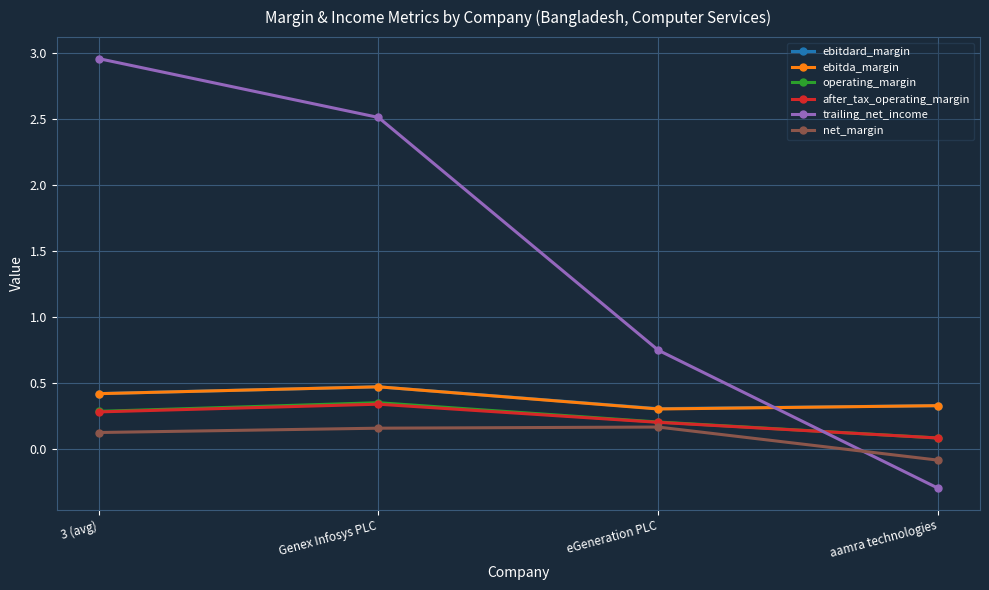

Which series ends up on top after the final intersection of ebitda_margin and trailing_net_income?

ebitda_margin